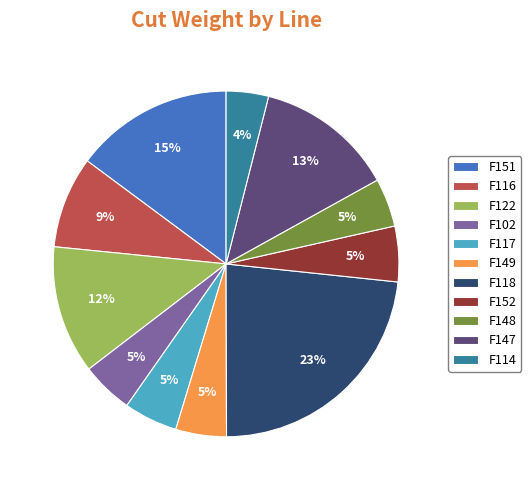

Between F116 and F117, which is larger?

F116